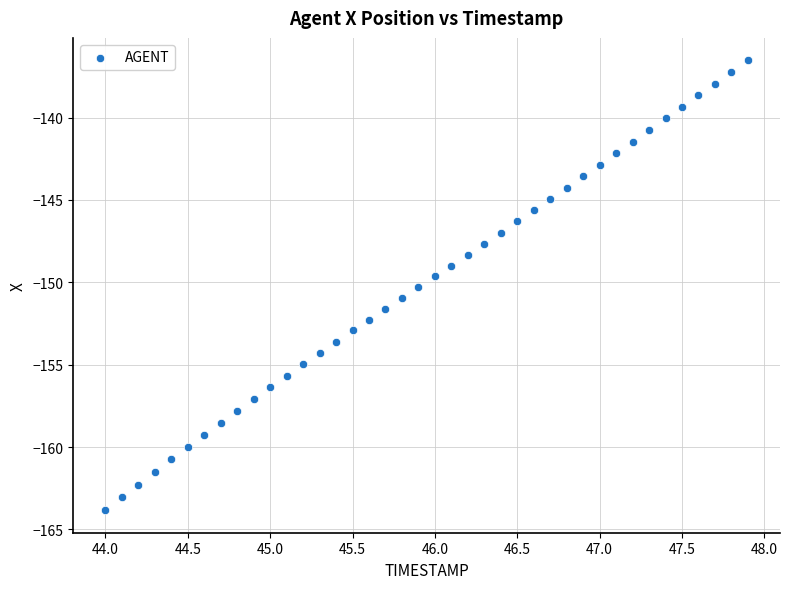

What is the range of Y values (max minus min)?

27.3